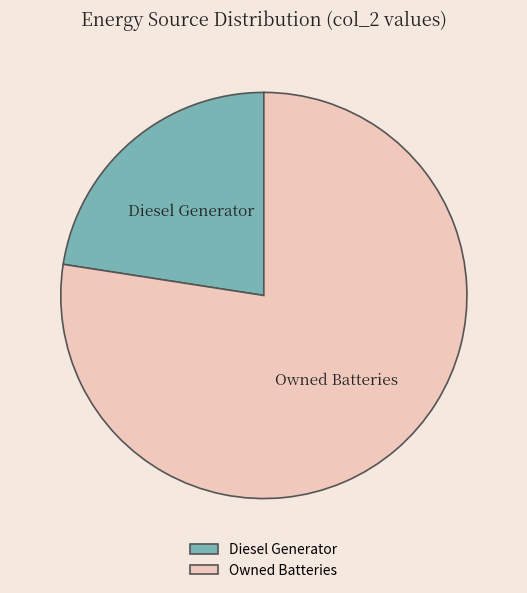

Is it true that Diesel Generator is 23% of the pie?

True